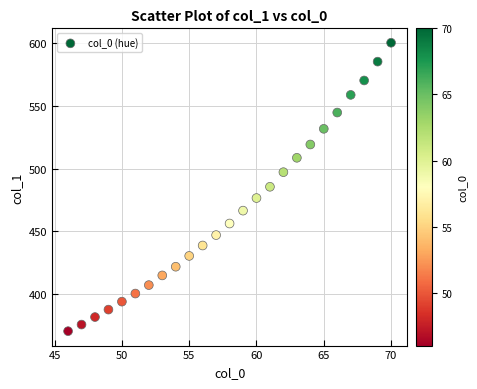

What is the range of Y values (max minus min)?

229.3